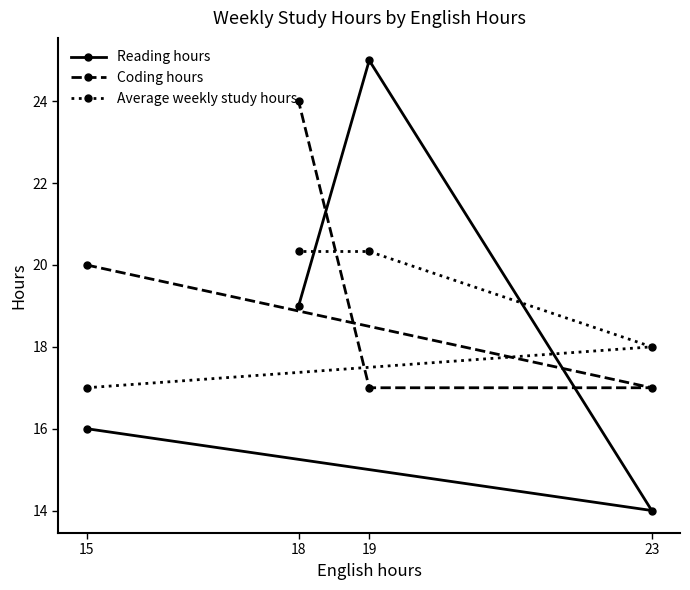

True or false: Average weekly study hours and Coding hours cross at least once.

True